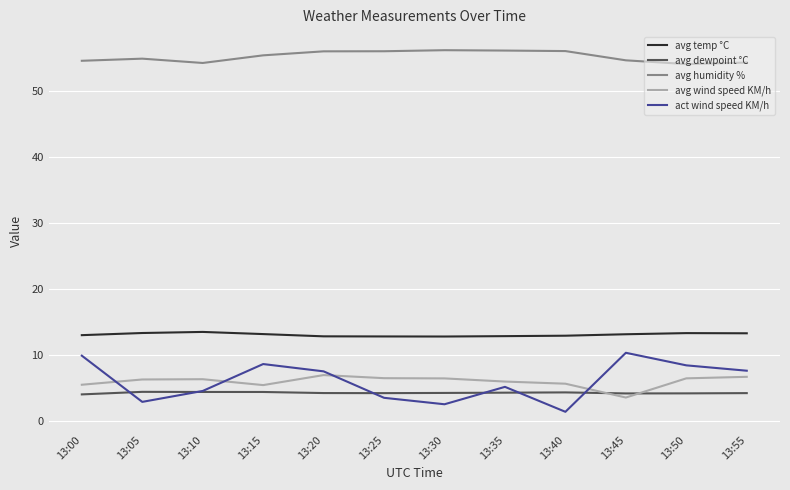

List the series in order of their peak value, lowest first.

avg dewpoint °C, avg wind speed KM/h, act wind speed KM/h, avg temp °C, avg humidity %